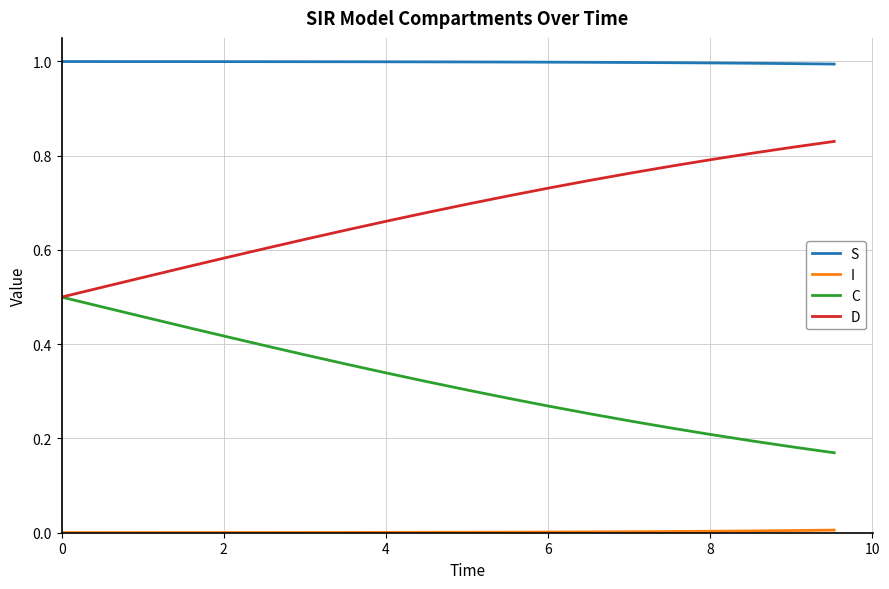

What is the greatest value displayed?

1.0